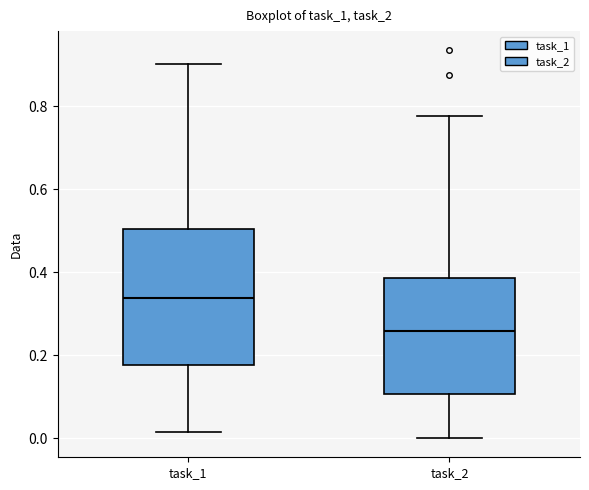

Comparing the boxes themselves (not the whiskers), which one is the tallest?

task_1